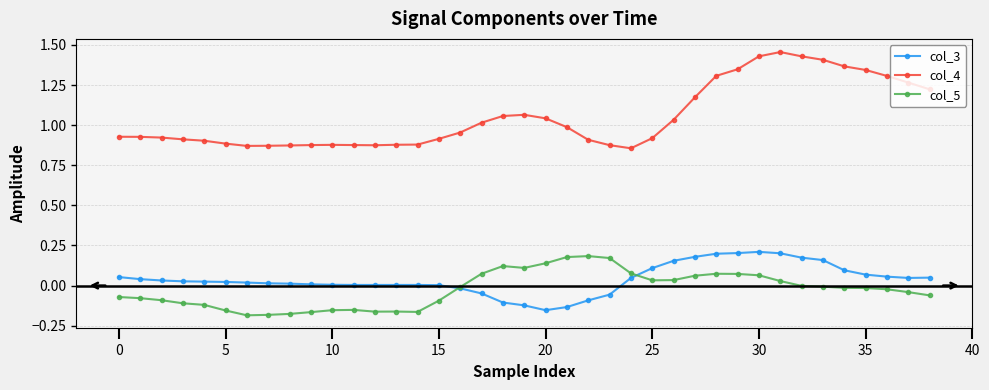

True or false: col_4 and col_5 cross at least once.

False